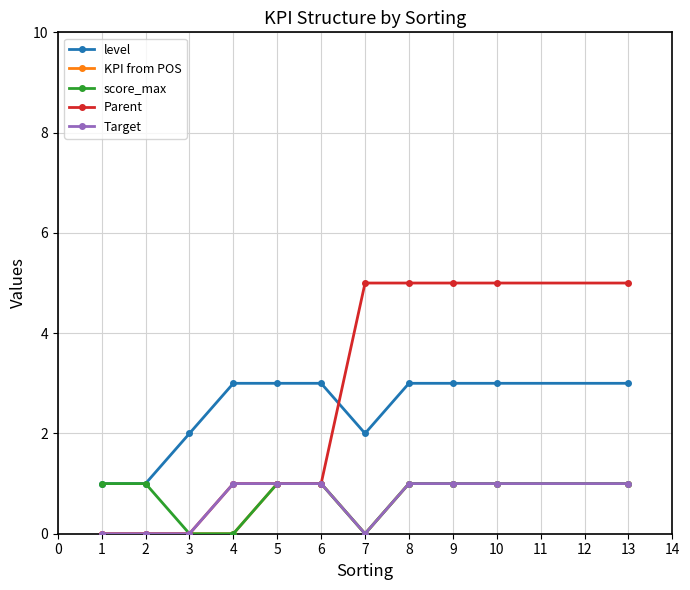

Between 5 and 10, which series saw the biggest shift?

Parent